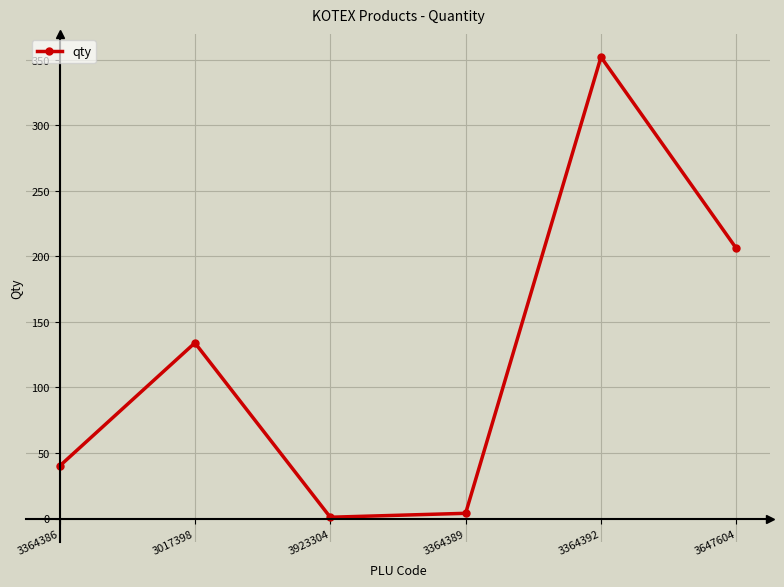

How many categories are shown in the chart?

6